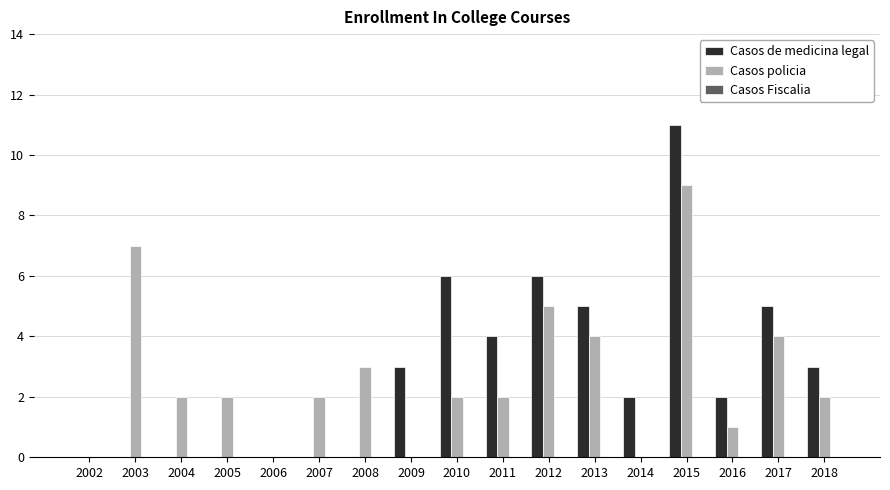

Is the value of Casos policia at 2013 greater than the value of Casos de medicina legal at 2003?

Yes